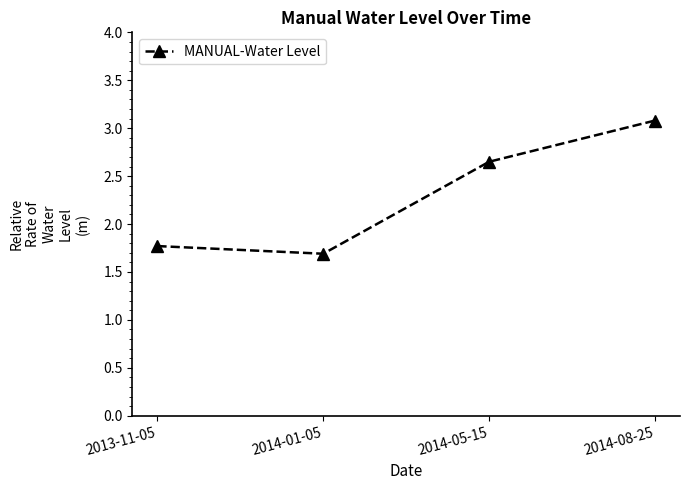

What is the value of the 2nd point from the left?

1.7